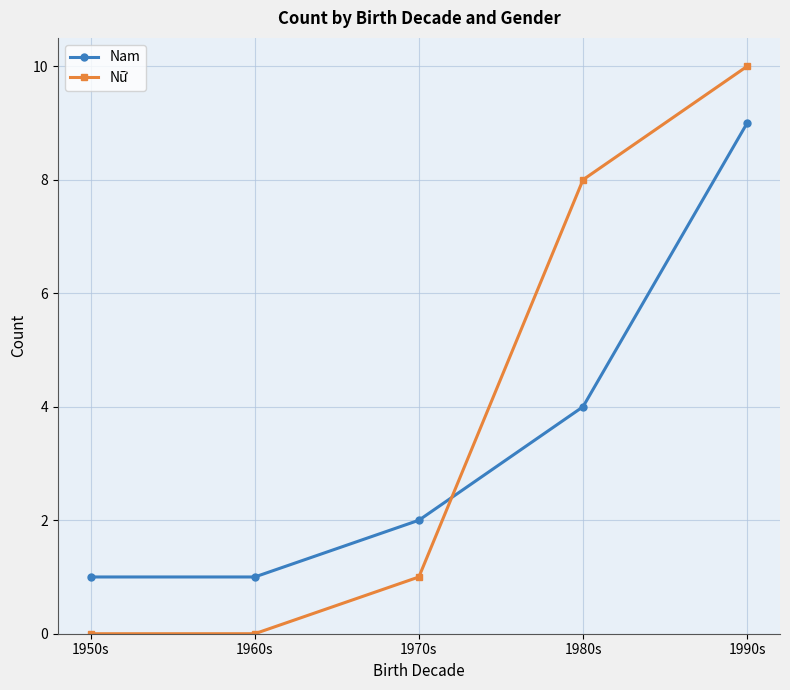

What is the difference between the maximum and second lowest values in the Nữ series?

10